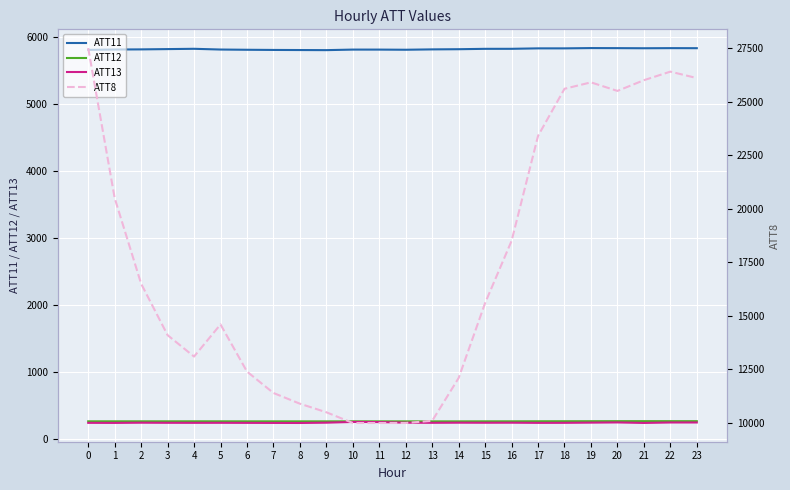

Reading right to left, transcribe all the data shown in this chart.

ATT11: 5835.1	5835.9	5834.2	5835.8	5836.8	5832.5	5832.5	5825.8	5825.5	5819.8	5817.2	5811.8	5814.0	5814.1	5806.0	5807.5	5808.9	5811.5	5815.0	5826.0	5821.5	5817.2	5815.3	5809.8
ATT12: 263.0	263.2	263.5	263.3	262.7	262.2	261.8	260.9	260.8	260.3	260.3	260.2	260.4	260.6	260.4	260.5	260.6	260.7	260.9	261.1	260.8	261.0	261.0	261.0
ATT13: 243.7	243.6	236.7	244.5	241.3	238.4	237.9	240.4	239.7	240.5	238.8	240.9	249.9	251.9	240.7	236.3	237.0	237.8	238.7	238.4	238.9	240.3	237.3	238.3
ATT8: 26100.0	26400.0	26000.0	25500.0	25900.0	25600.0	23400.0	18500.0	15600.0	12100.0	10100.0	10000.0	10000.0	10000.0	10500.0	10900.0	11400.0	12400.0	14600.0	13100.0	14100.0	16500.0	20500.0	27500.0